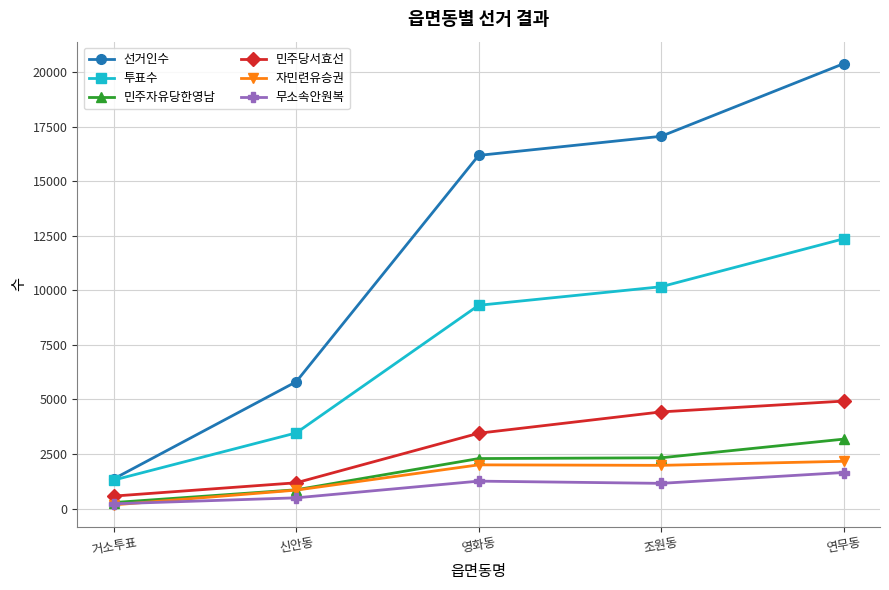

Where is the first local minimum for 무소속안원복?

조원동